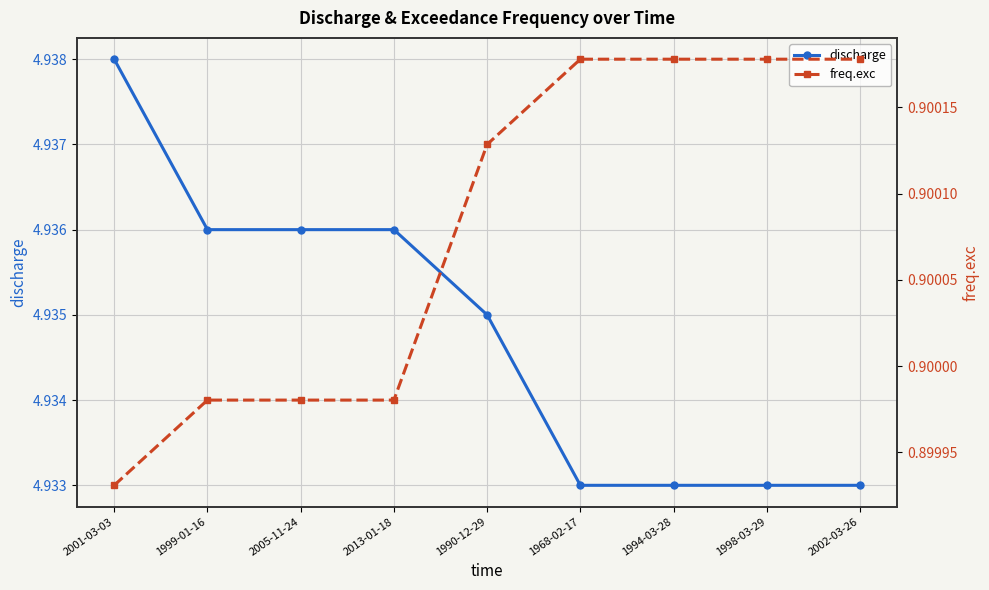

What is the lowest value of the freq.exc series?

0.9